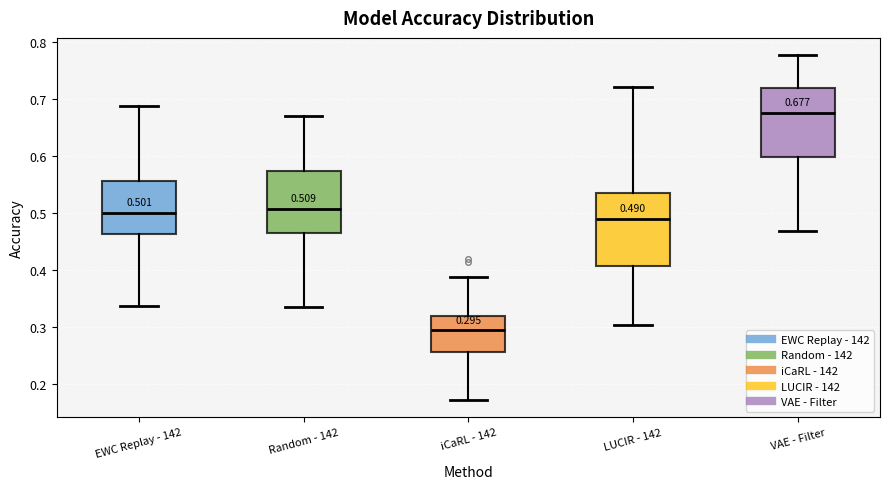

Which box's median line is the highest?

VAE - Filter